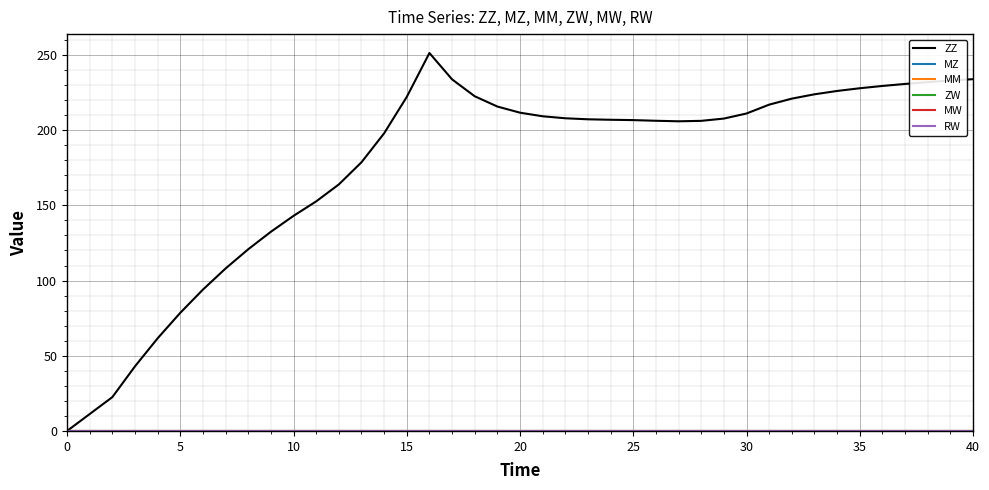

Which series has the largest total across all categories?

ZZ